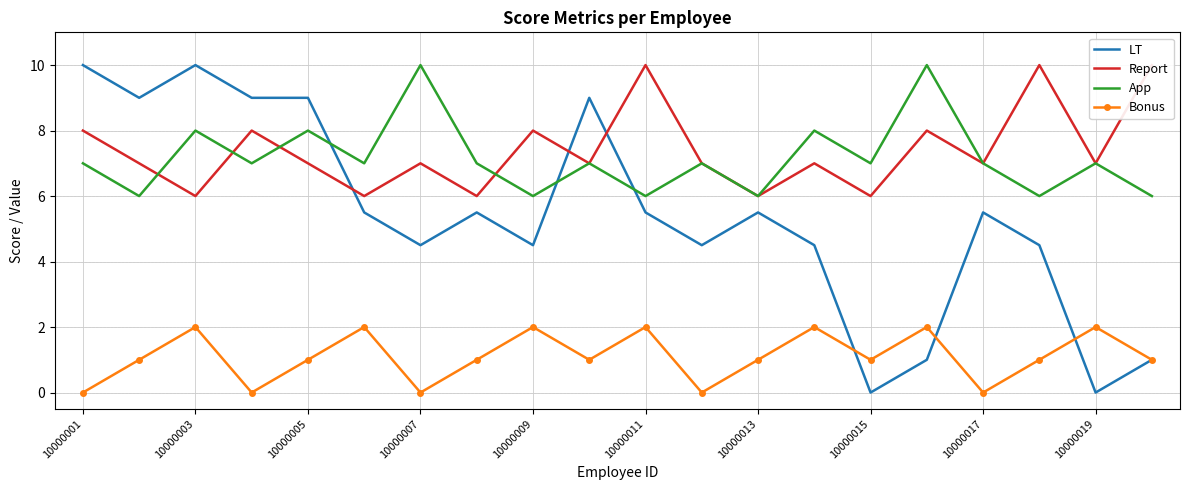

True or false: App and Report intersect in this chart.

True